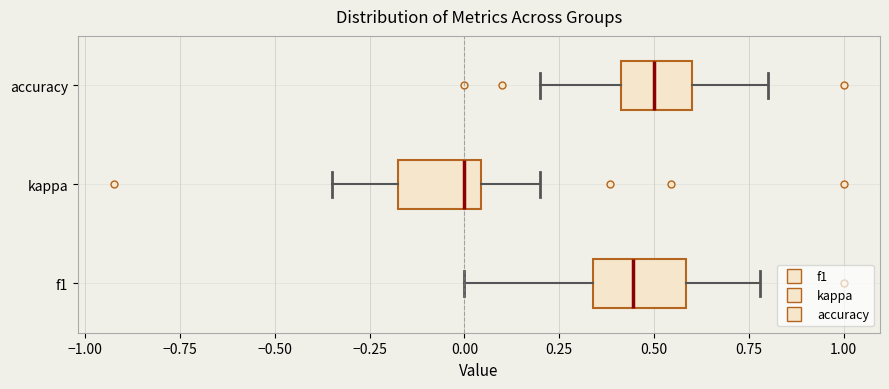

Reading bottom to top, transcribe this box plot: for each box, give where its median line is, the range the box spans, and where its two whiskers end, as read against the x-axis. The values are not printed on the chart, so give them approximately, as read against the axis.

f1: median 0.45, box 0.35 to 0.60, whiskers 0.00 to 0.80
kappa: median 0.00, box -0.20 to 0.05, whiskers -0.35 to 0.20
accuracy: median 0.50, box 0.40 to 0.60, whiskers 0.20 to 0.80